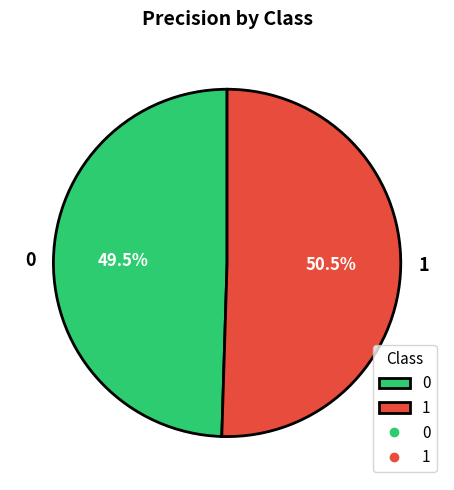

Is it true that 0 is 44% of the pie?

False